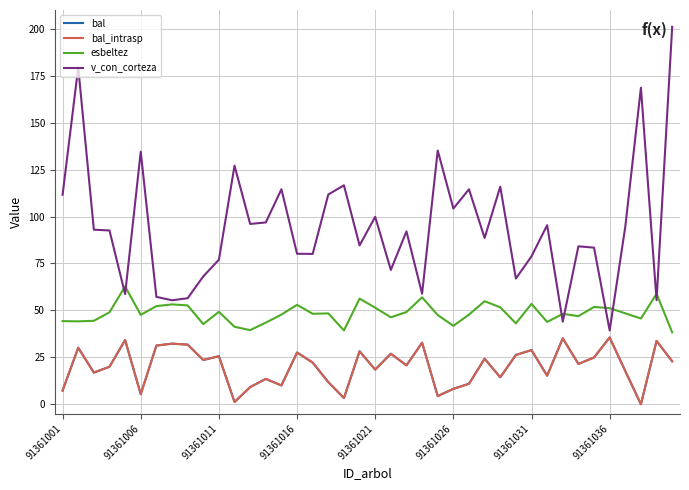

How many interior local valleys does the bal_intrasp series have?

13